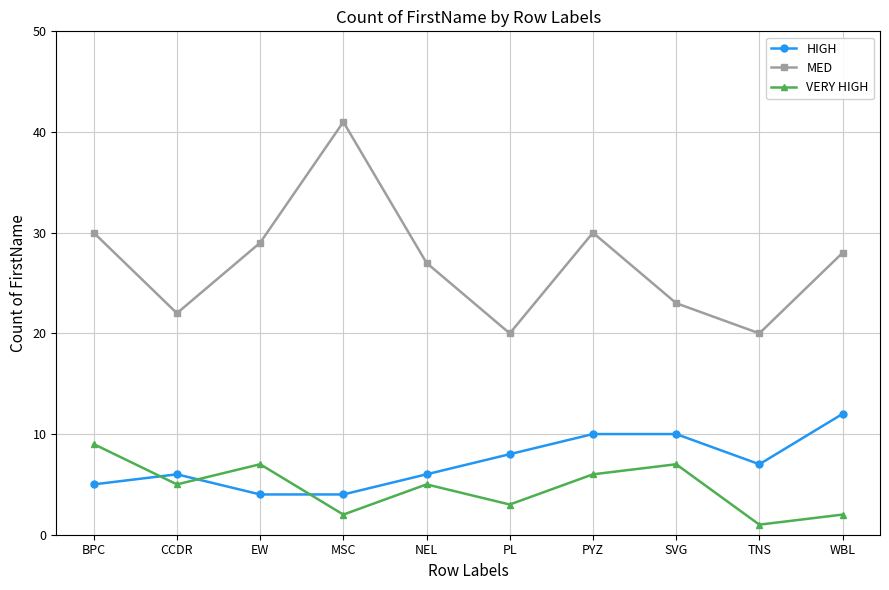

What is the value of the HIGH point at the 5th from the left?

6